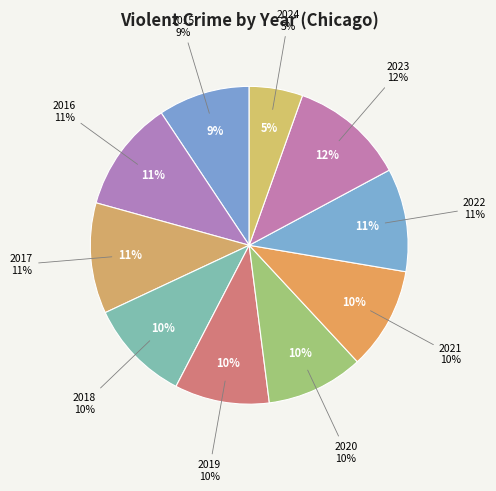

Which slice is the smallest?

2024